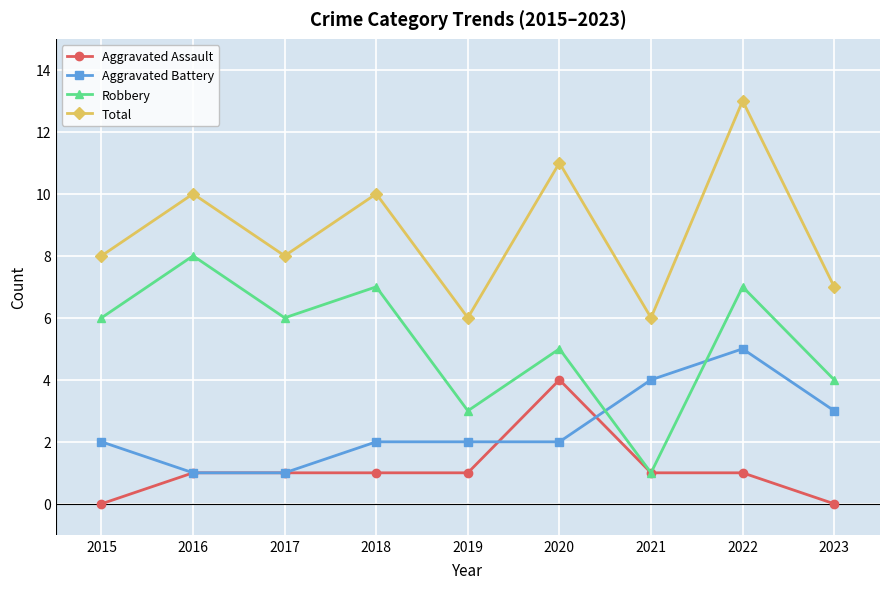

How many interior local valleys does the Robbery series have?

3